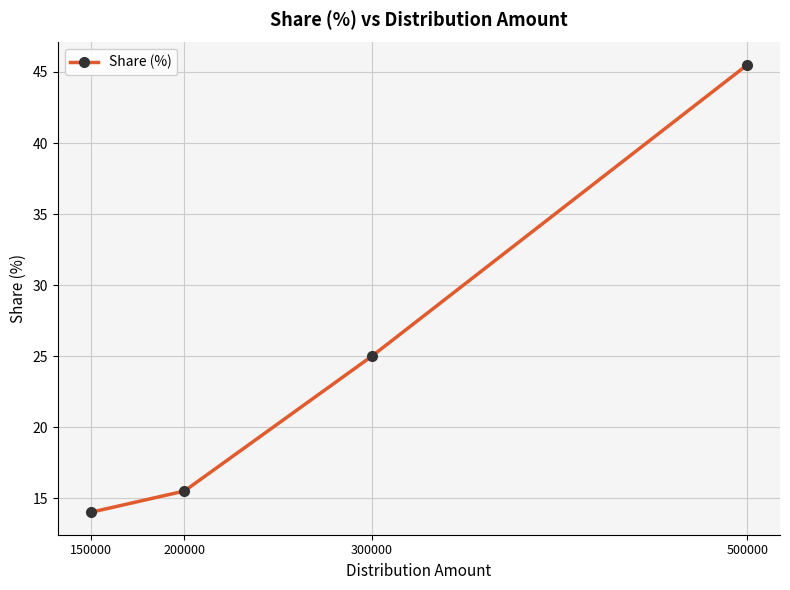

Which has a higher value, 500000 or 150000?

500000